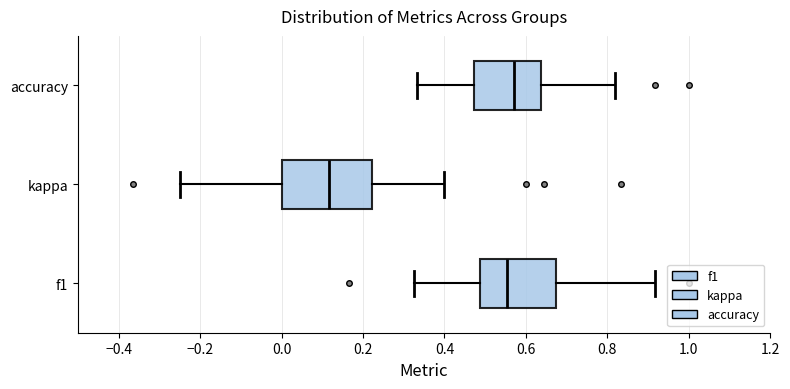

Comparing the boxes themselves (not the whiskers), which one is the widest?

kappa